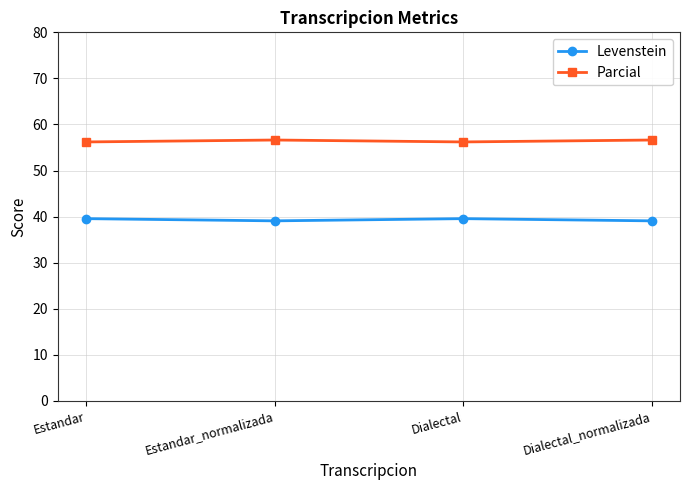

What is the value of the Levenstein point at the 1st from the left?

39.6